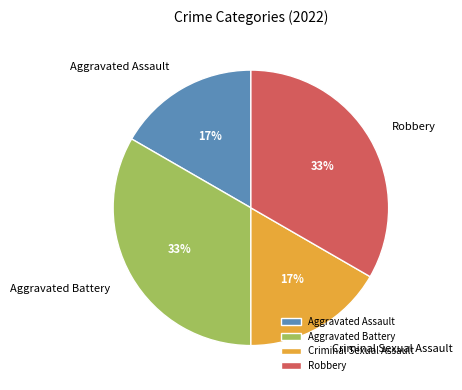

To the nearest percent, what is the average slice percentage?

25%